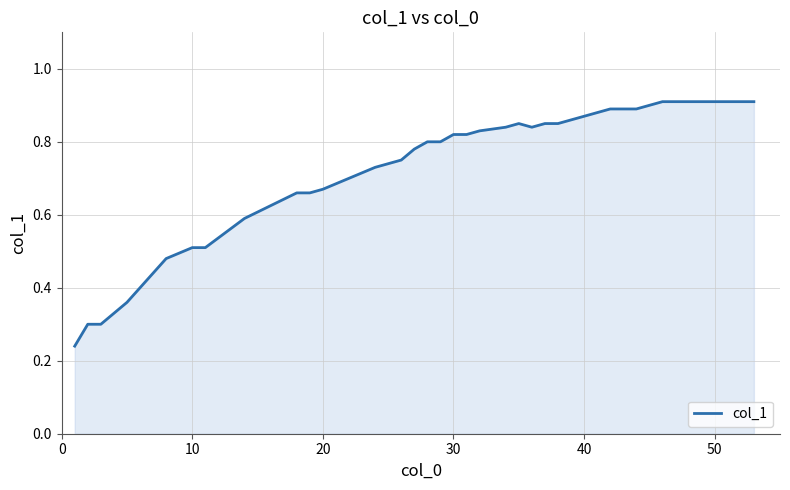

Is this an area chart (filled region under the line)?

Yes